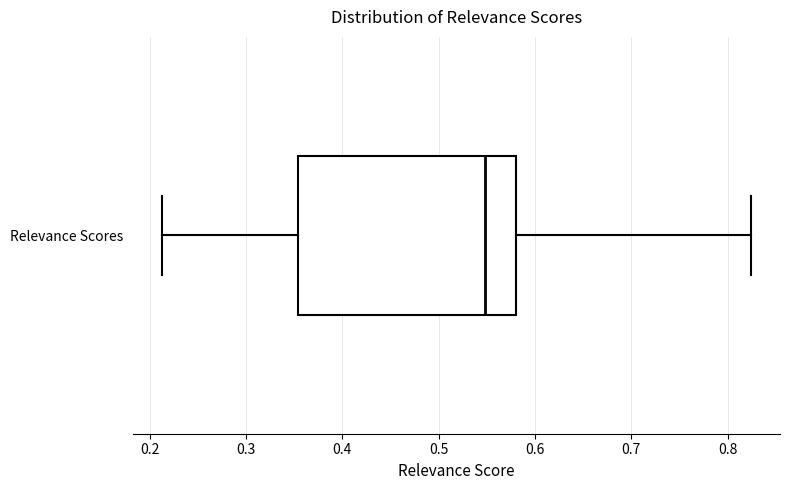

Transcribe this box plot: give where the median line is, the range the box spans, and where the two whiskers end, as read against the x-axis. The values are not printed on the chart, so give them approximately, as read against the axis.

median 0.55, box 0.35 to 0.58, whiskers 0.21 to 0.82